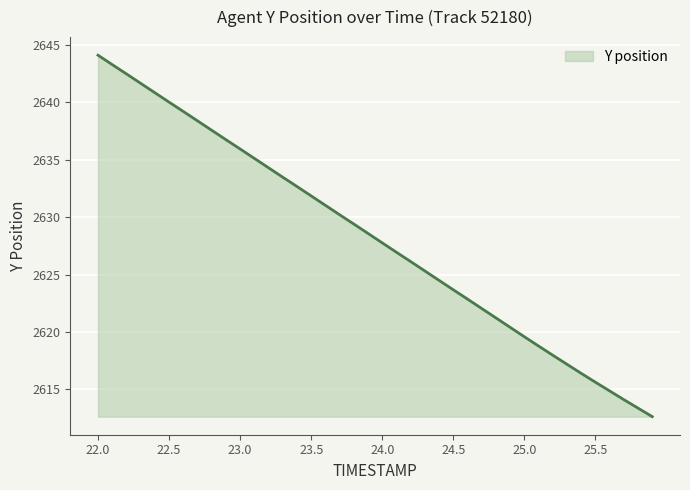

What is the smallest value displayed?

2612.6